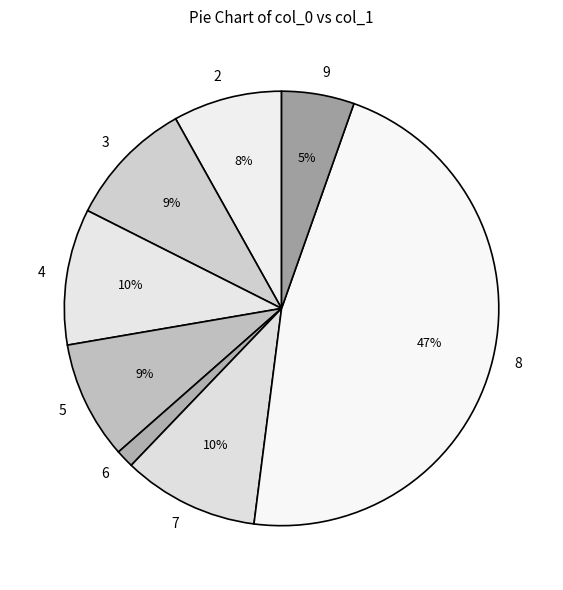

Which category has the smallest portion of the pie?

6